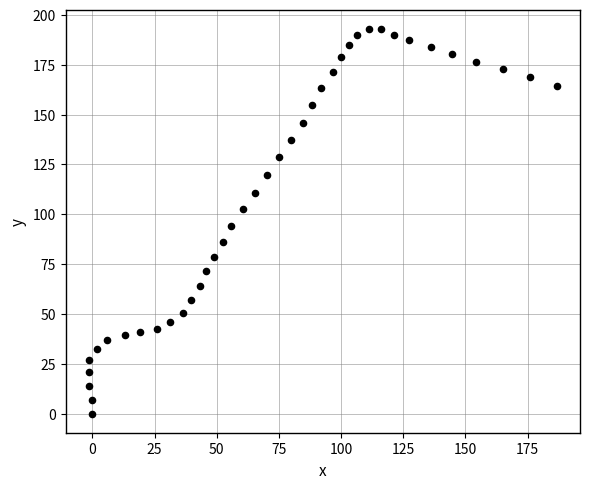

What is the range of Y values (max minus min)?

192.9